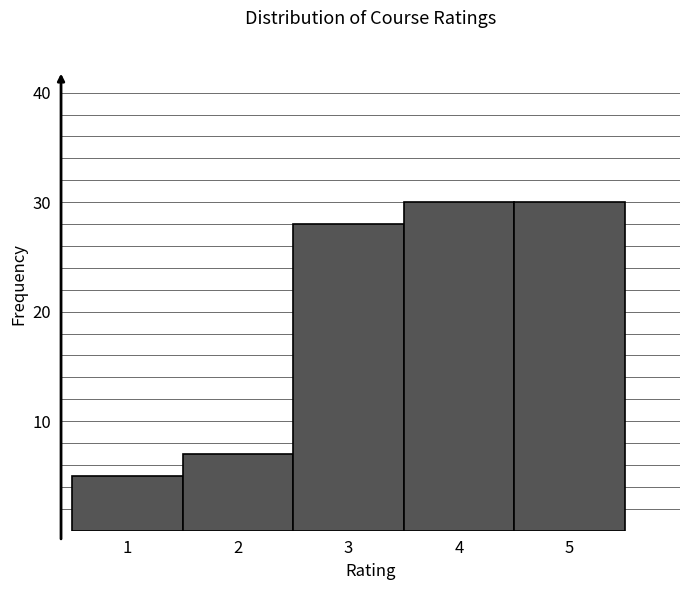

What is the height of the bar covering 4.5 to 5.5 on the x-axis? The values are not printed on the chart, so give them approximately, as read against the axis.

30